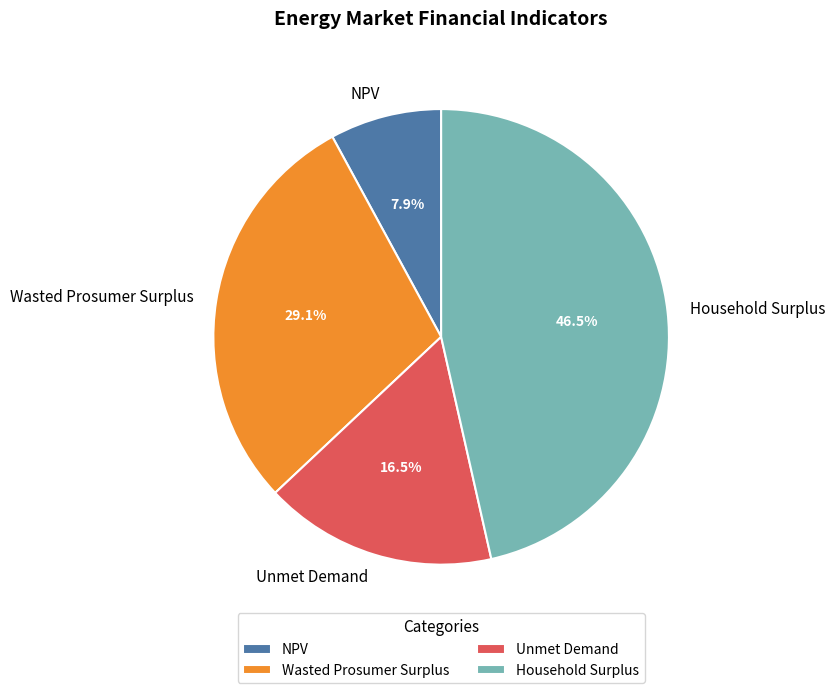

How many slices are in this pie chart?

4